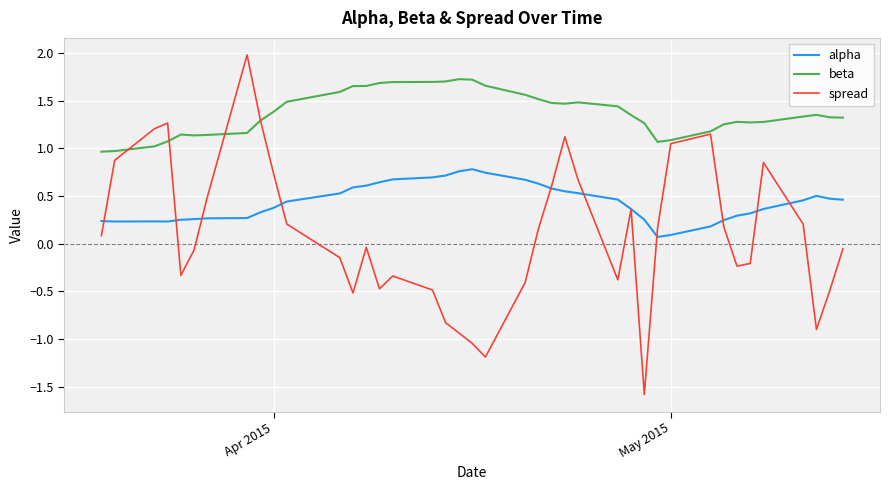

Which series has the largest total across all categories?

beta